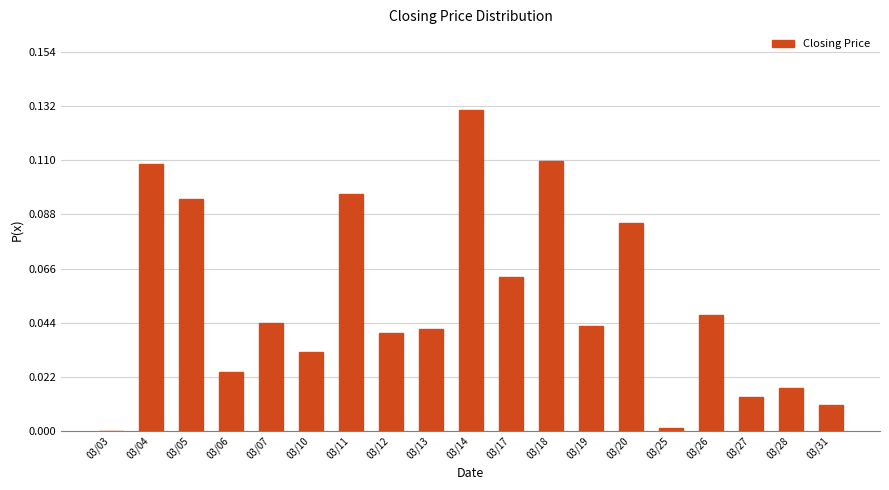

The chart shows a value of 0.2 at 03/04. True or false?

False